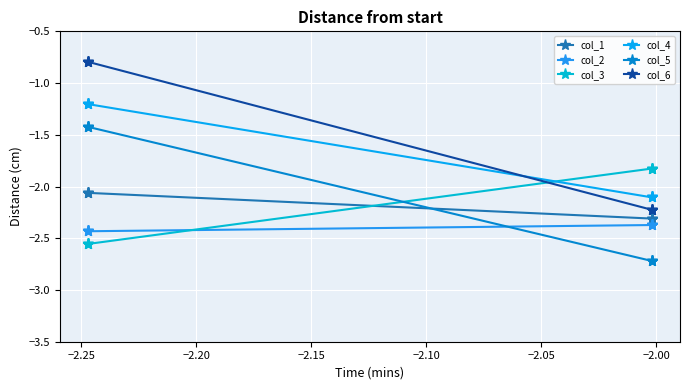

Is it true that col_3 equals -1.3 at −2.30?

False